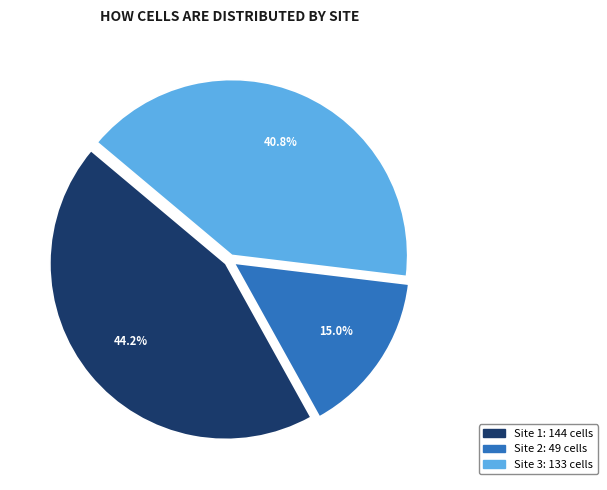

How many slices are in this pie chart?

3